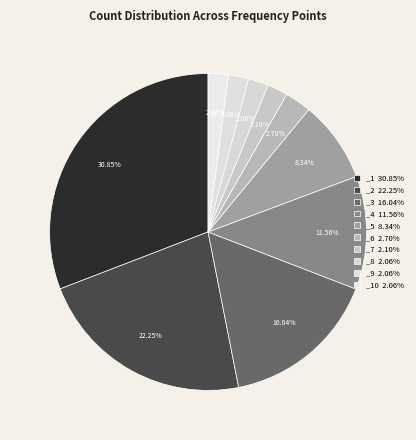

Count the number of slices in the pie.

10